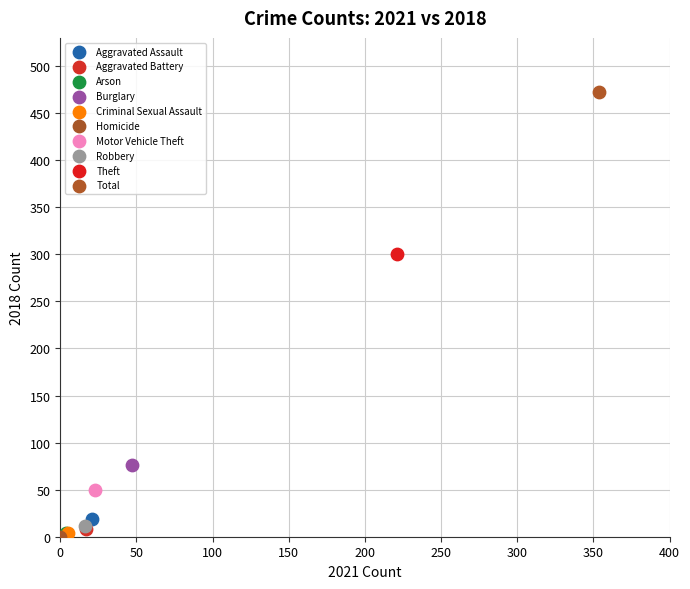

Which series reaches the maximum Y coordinate?

Total